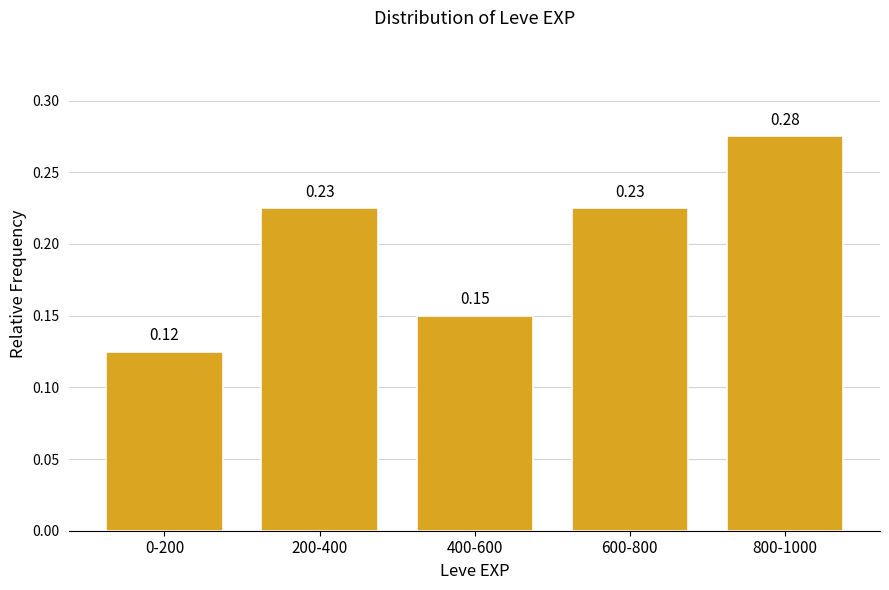

What is the sum of all values?

1.0